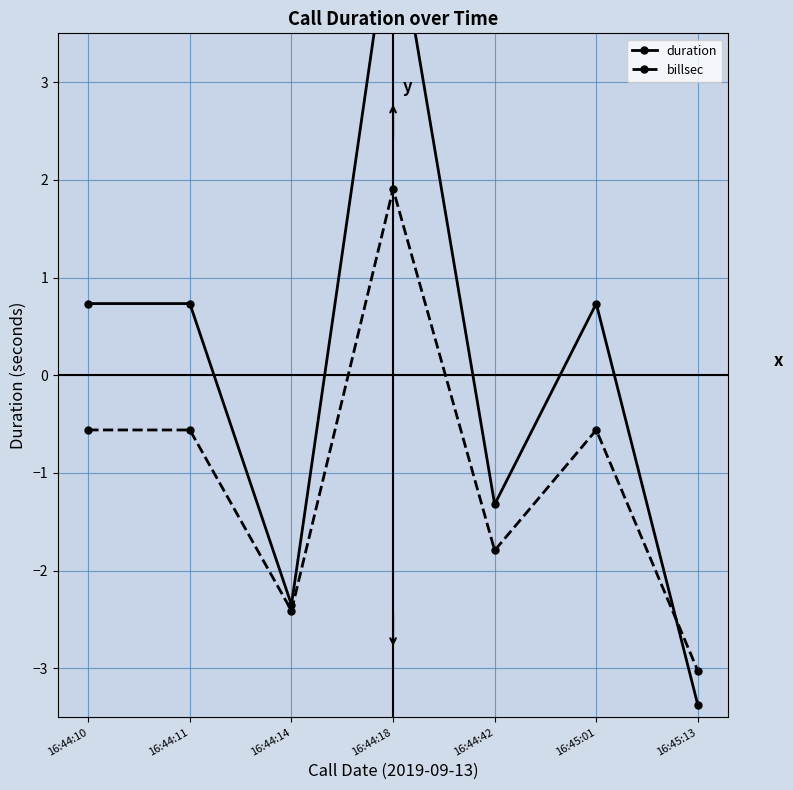

What position from the left is 16:45:01?

6